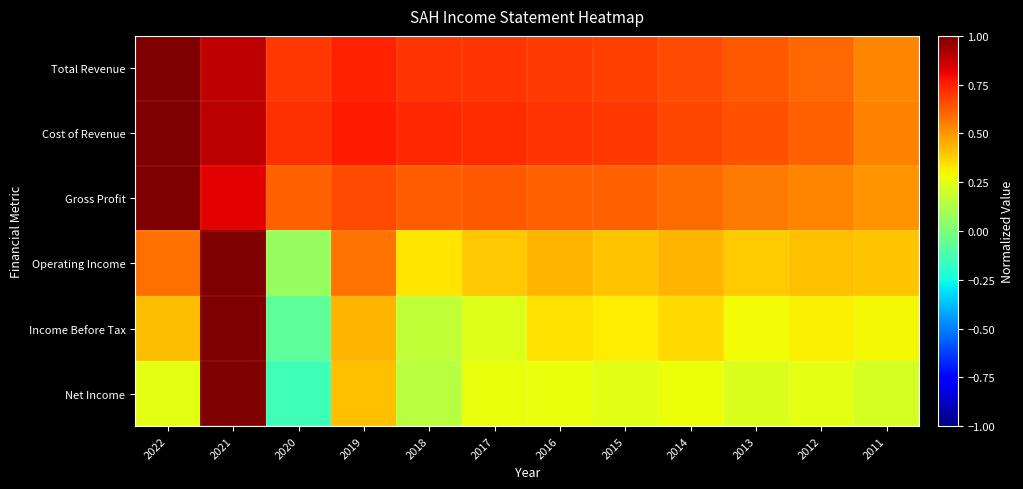

Reading right to left, list all the values displayed in this chart.

Total Revenue: 2011=0.5	2012=0.6	2013=0.6	2014=0.7	2015=0.7	2016=0.7	2017=0.7	2018=0.7	2019=0.7	2020=0.7	2021=0.9	2022=1.0
Cost of Revenue: 2011=0.5	2012=0.6	2013=0.6	2014=0.7	2015=0.7	2016=0.7	2017=0.7	2018=0.7	2019=0.8	2020=0.7	2021=0.9	2022=1.0
Gross Profit: 2011=0.5	2012=0.5	2013=0.6	2014=0.6	2015=0.6	2016=0.6	2017=0.6	2018=0.6	2019=0.7	2020=0.6	2021=0.8	2022=1.0
Operating Income: 2011=0.4	2012=0.4	2013=0.4	2014=0.4	2015=0.4	2016=0.4	2017=0.4	2018=0.3	2019=0.6	2020=0.1	2021=1.0	2022=0.6
Income Before Tax: 2011=0.3	2012=0.3	2013=0.3	2014=0.4	2015=0.3	2016=0.3	2017=0.2	2018=0.2	2019=0.4	2020=-0.1	2021=1.0	2022=0.4
Net Income: 2011=0.2	2012=0.3	2013=0.2	2014=0.3	2015=0.2	2016=0.3	2017=0.3	2018=0.1	2019=0.4	2020=-0.1	2021=1.0	2022=0.3